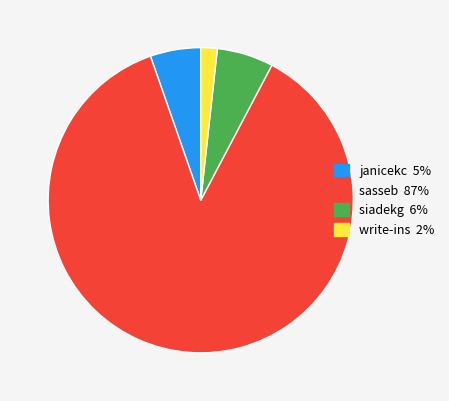

Rank the categories by value from highest to lowest.

sasseb, siadekg, janicekc, write-ins